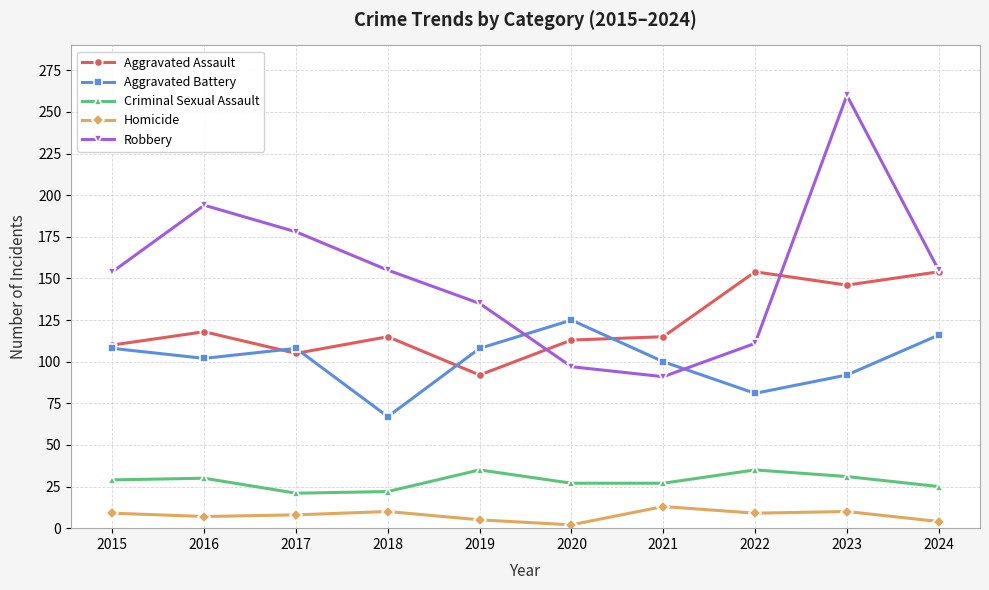

What is the maximum value for Aggravated Assault?

154